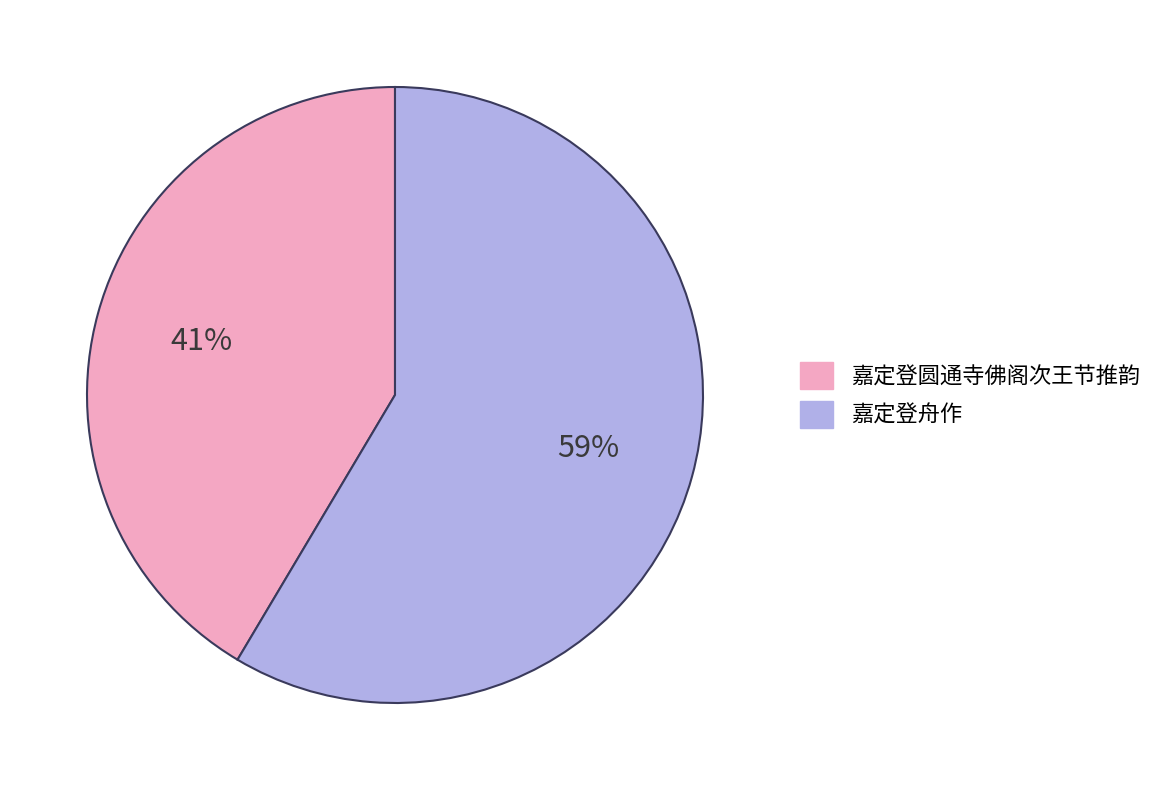

Which category has the smallest portion of the pie?

嘉定登圆通寺佛阁次王节推韵